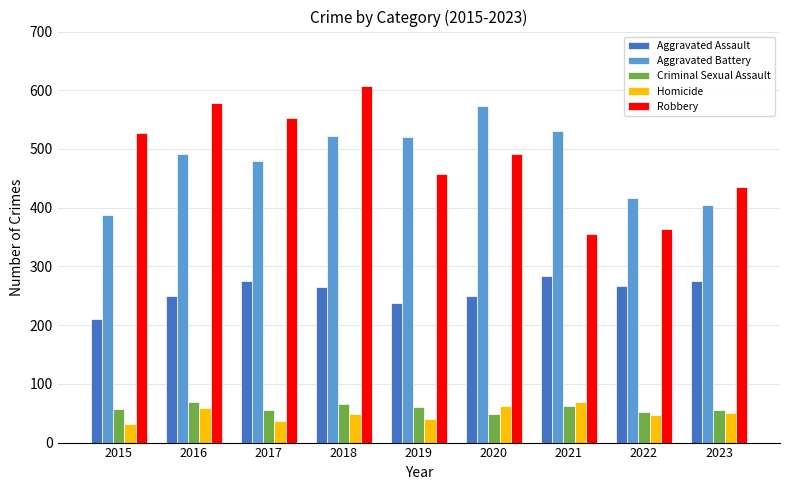

Is it true that Aggravated Battery equals 355 at 2021?

False